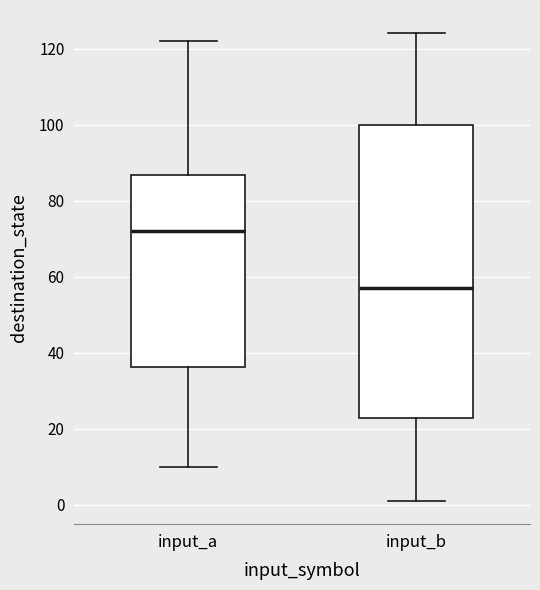

Reading left to right, read every box against the y-axis: the position of its median line, the range the box covers, and the ends of its whiskers. The values are not printed on the chart, so give them approximately, as read against the axis.

input_a: median 72, box 36 to 86, whiskers 10 to 122
input_b: median 58, box 22 to 100, whiskers 2 to 124